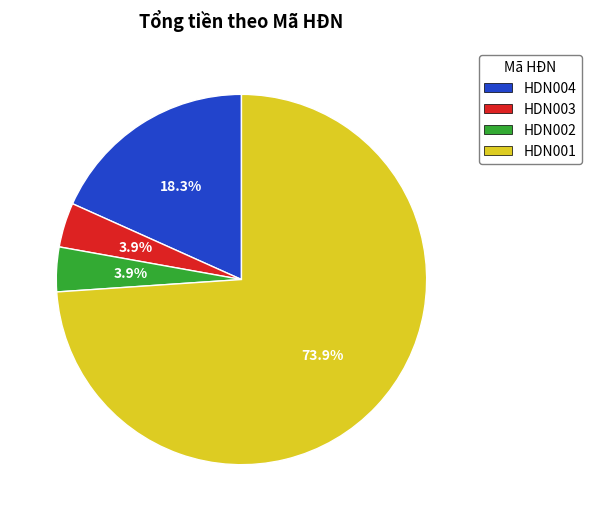

To the nearest percent, what percentage of the pie is HDN003?

4%